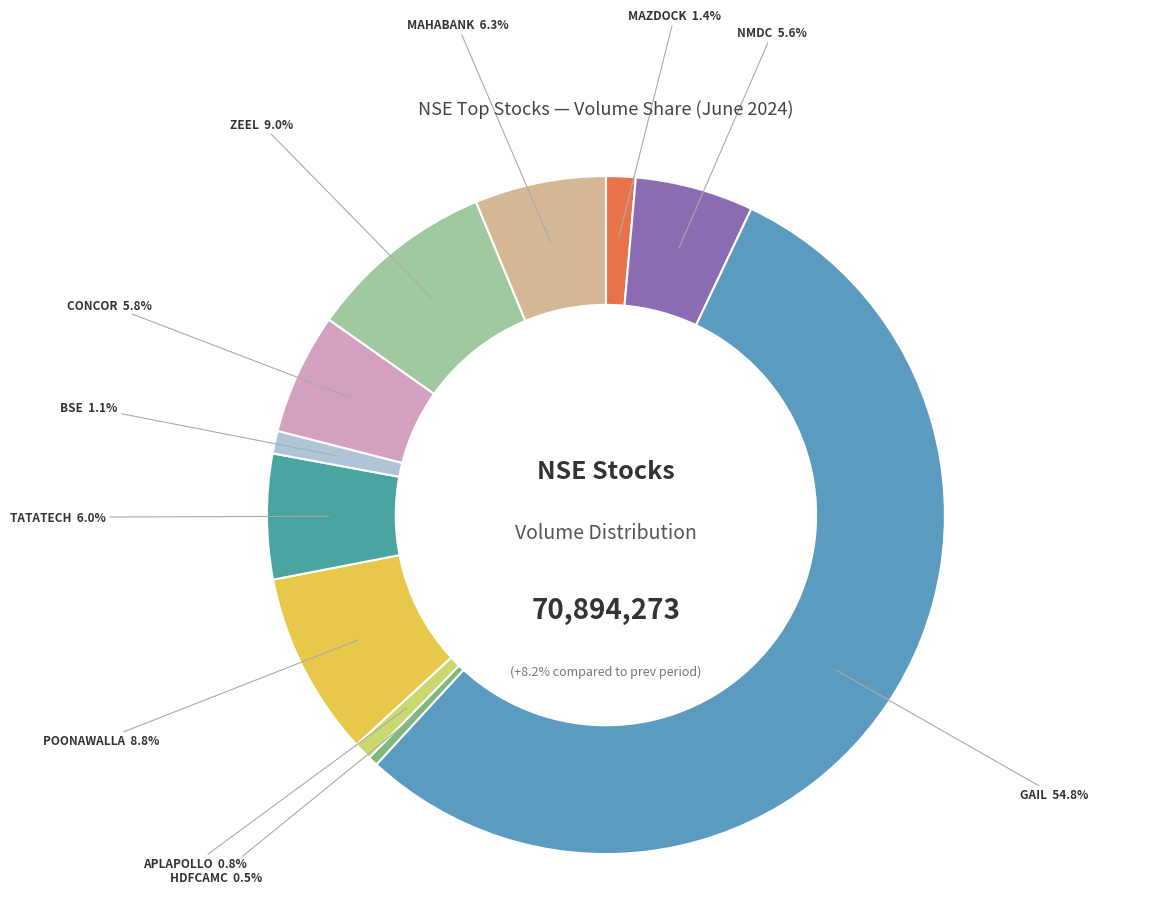

To the nearest percent, what is the average slice percentage?

9%